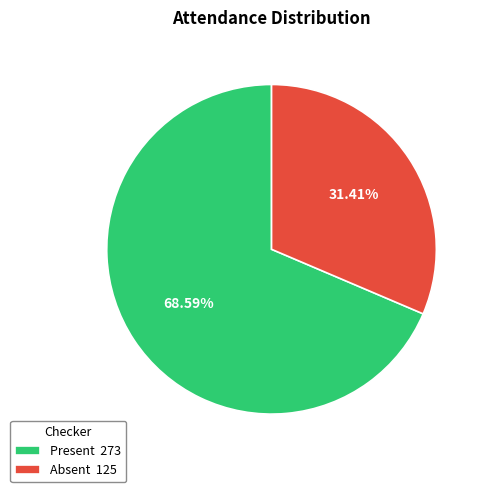

Rank the categories by value from highest to lowest.

Present 273, Absent 125